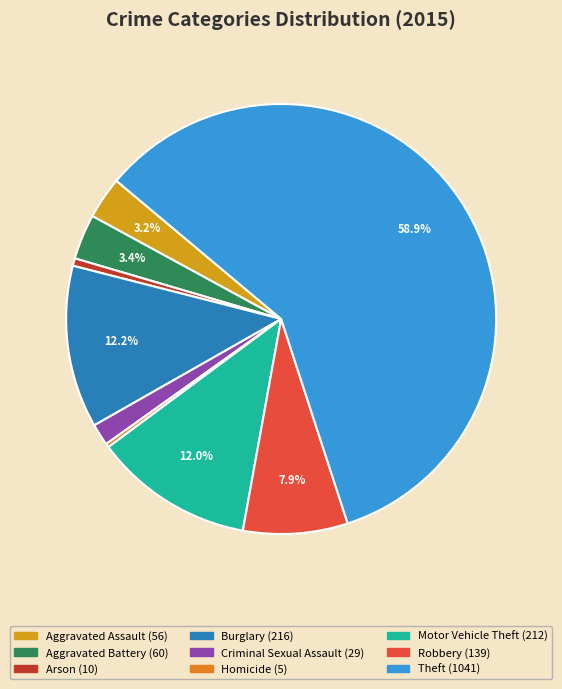

To the nearest percent, what percentage of the pie is Burglary?

12%